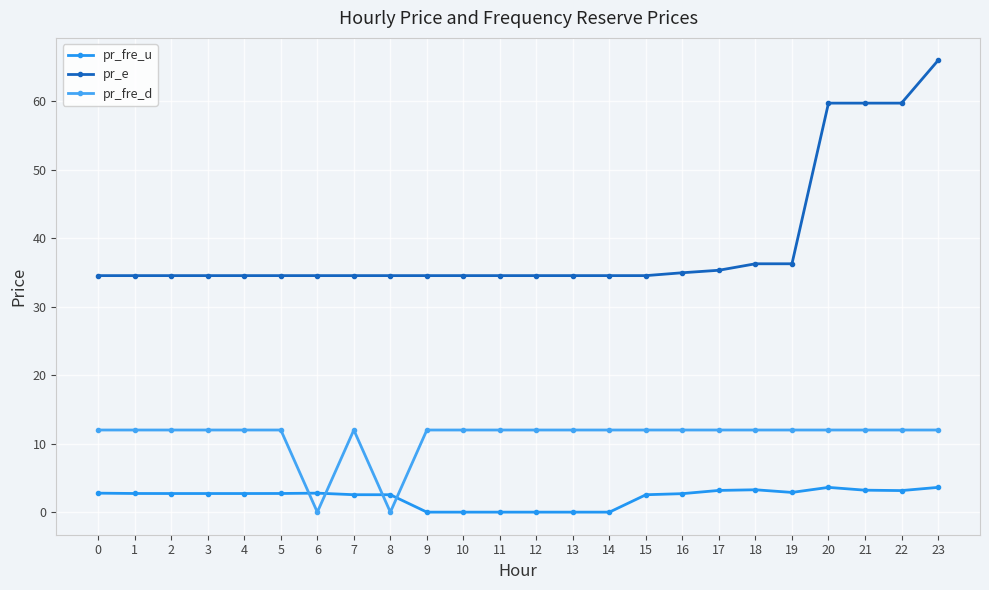

True or false: pr_fre_d and pr_e intersect in this chart.

False